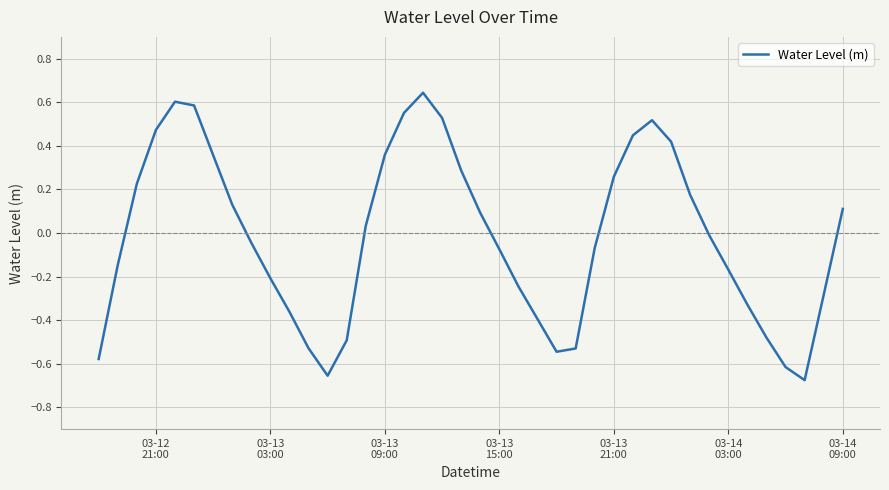

How many categories are shown in the chart?

40